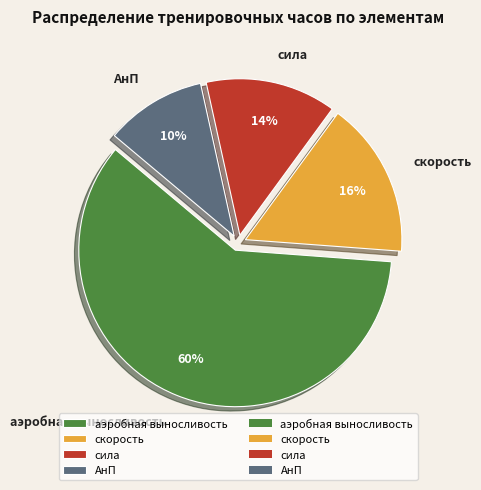

How many segments does this pie chart have?

4